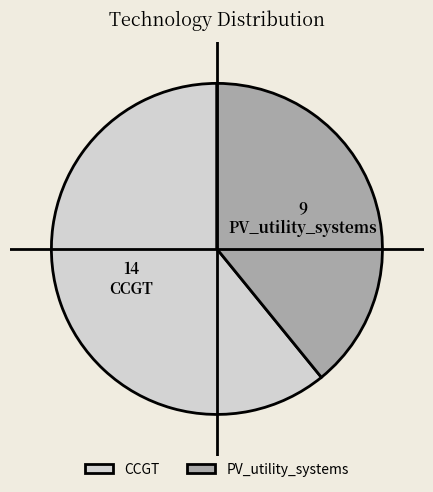

Combined, do PV_utility_systems and CCGT account for over 50%?

Yes